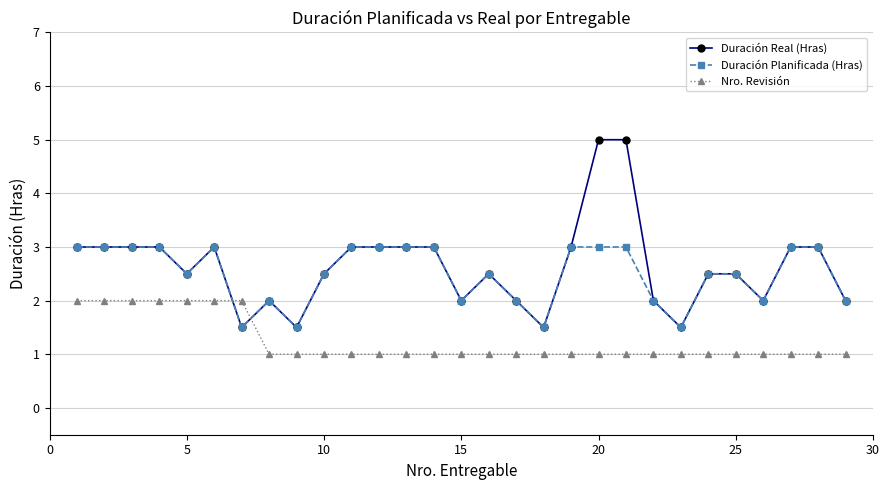

Which series has the largest range (max minus min)?

Duración Real (Hras)